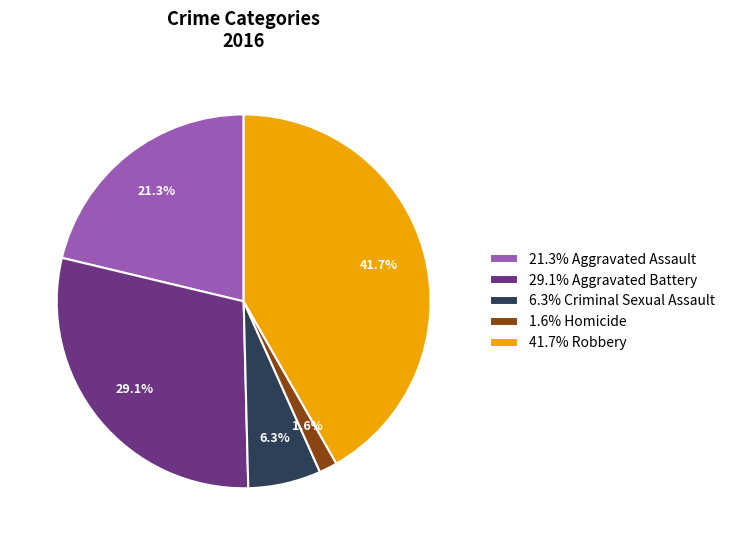

What is the largest slice in the pie chart?

41.7% Robbery